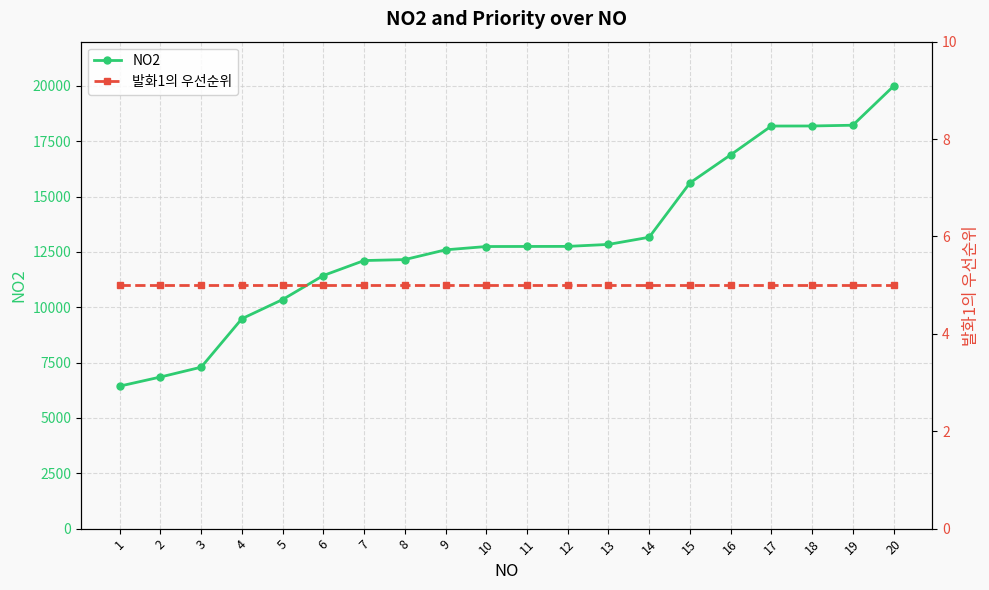

What is the minimum value for 발화1의 우선순위?

5